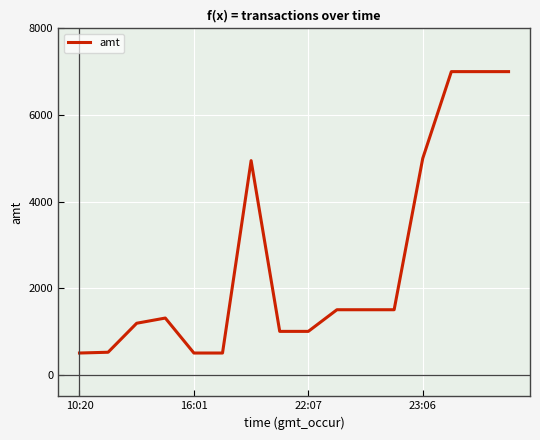

What is the maximum value shown in the chart?

7000.0